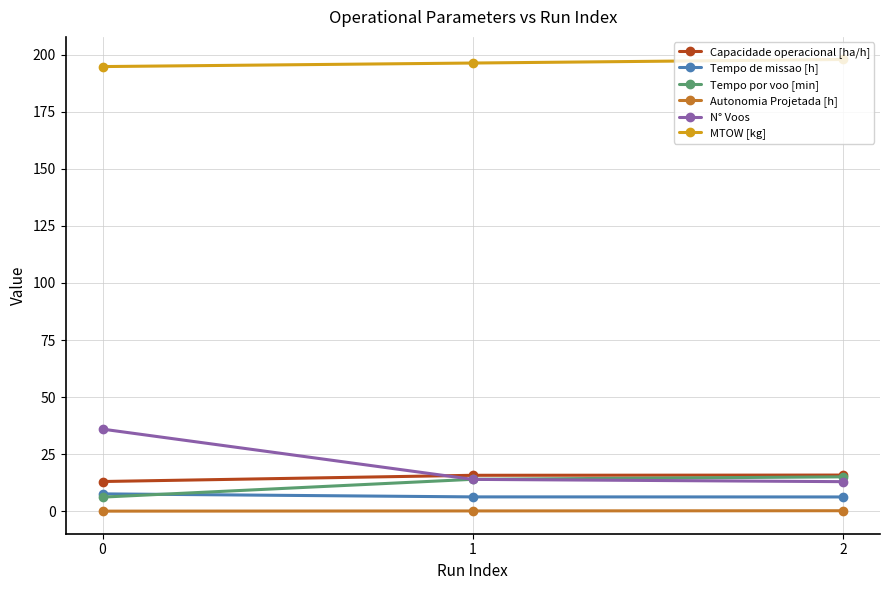

Is it true that Capacidade operacional [ha/h] equals 15.9 at 2?

True